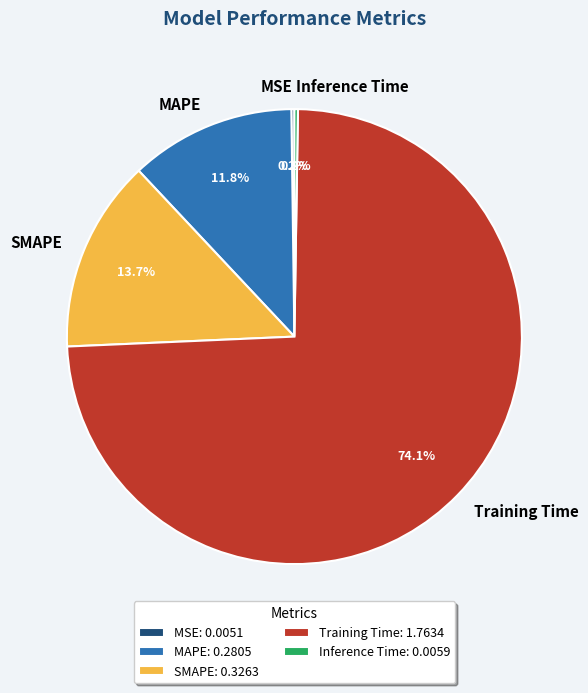

Which has a higher value, Training Time or MAPE?

Training Time